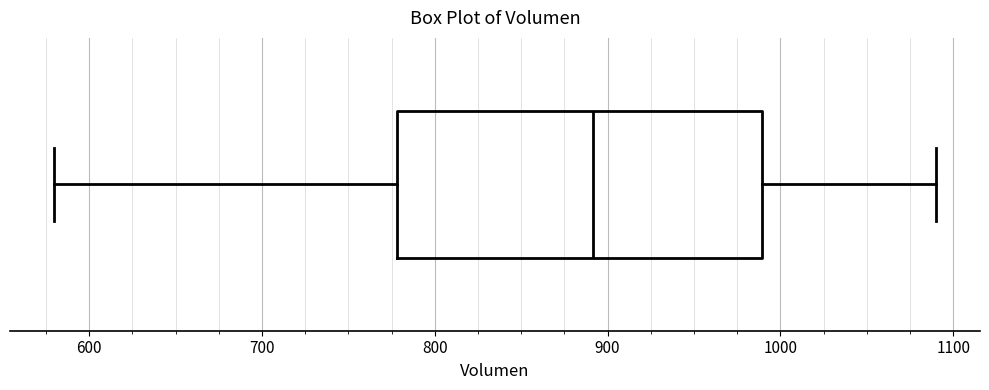

Read this box plot against the x-axis: the position of the median line, the range covered by the box, and the ends of both whiskers. The values are not printed on the chart, so give them approximately, as read against the axis.

median 890, box 780 to 990, whiskers 580 to 1090